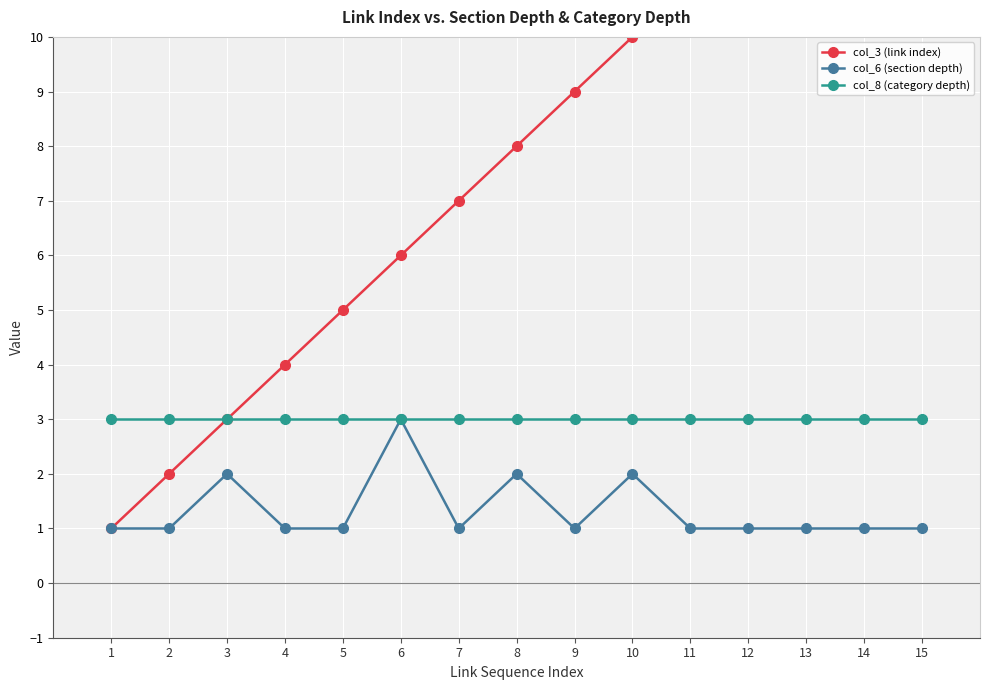

What is the minimum value shown in the chart?

1